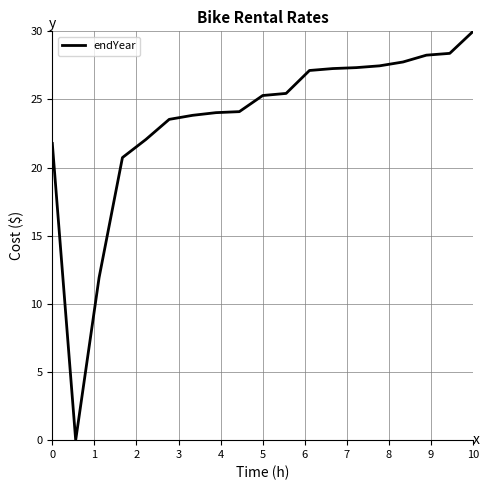

What is the greatest value displayed?

30.0